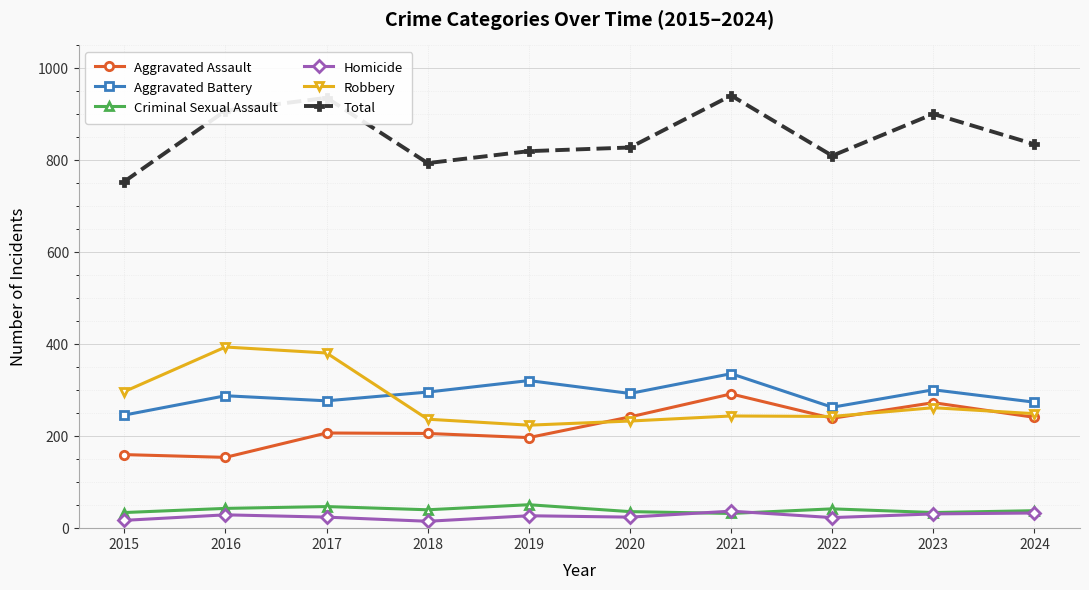

True or false: Aggravated Assault has more than 0 interior local peaks.

True